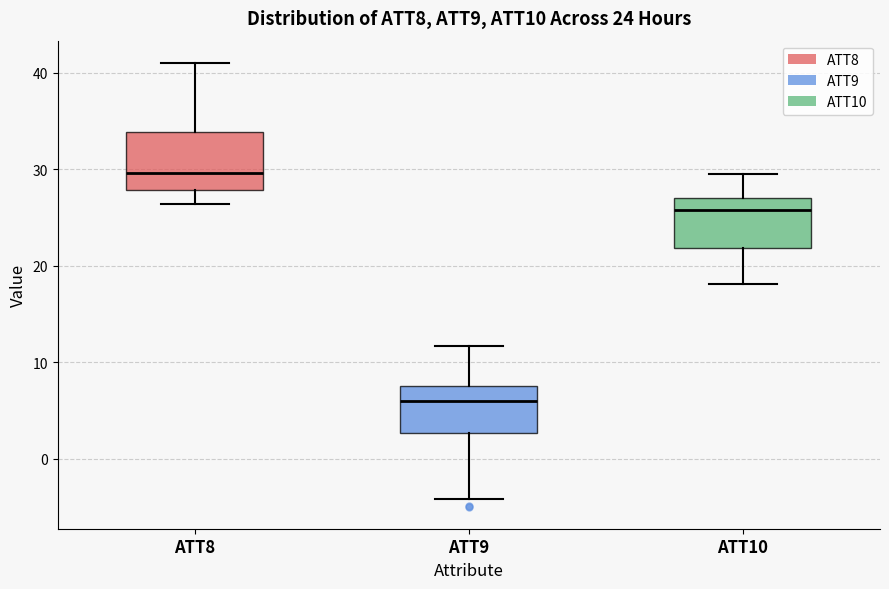

Which box has the highest median line?

ATT8